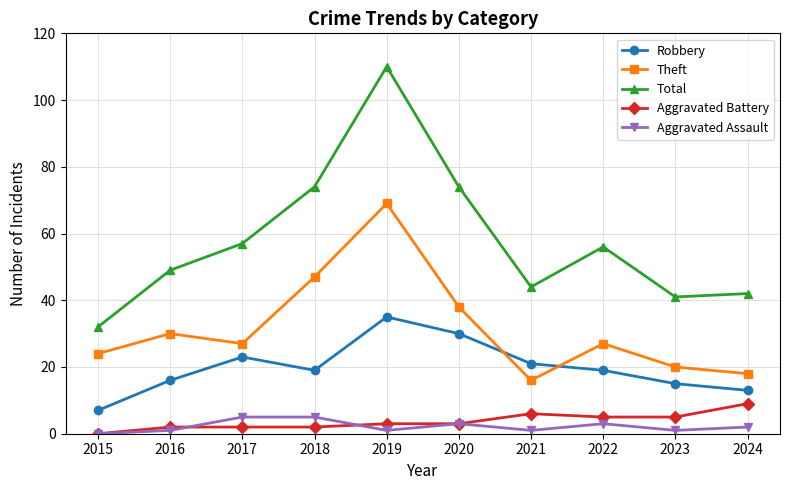

Is the value of Aggravated Assault at 2023 greater than the value of Total at 2023?

No